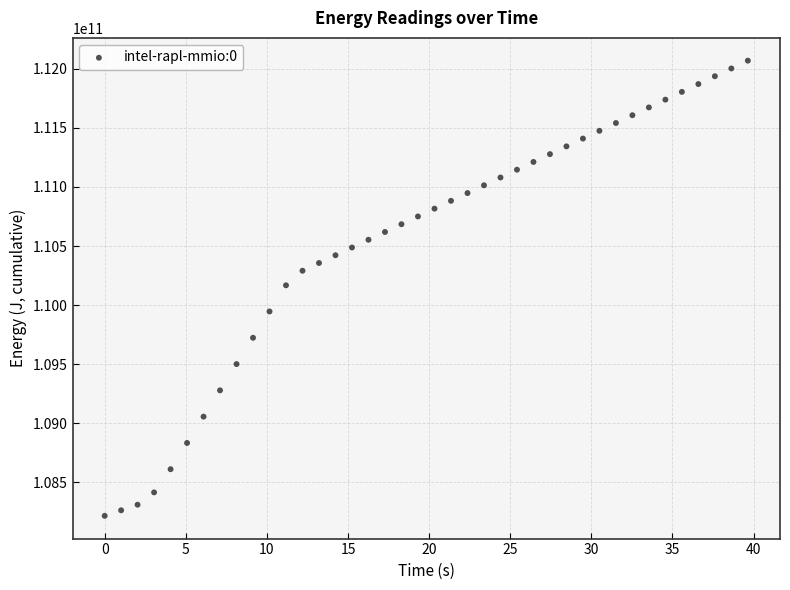

How many points are shown in the scatter plot?

40